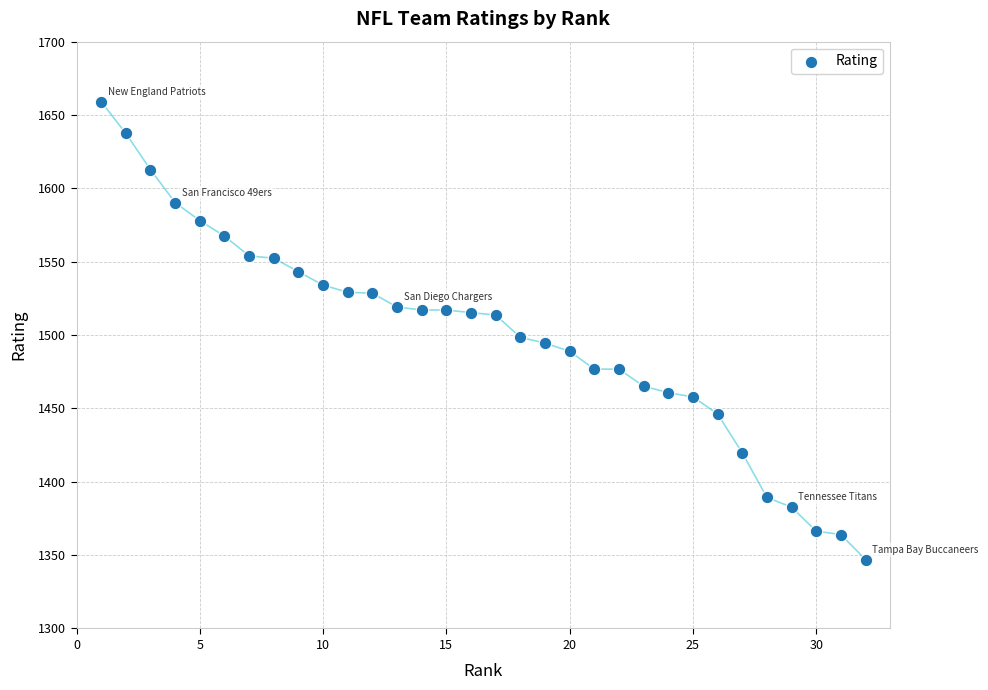

What is the range of X values (max minus min)?

31.0